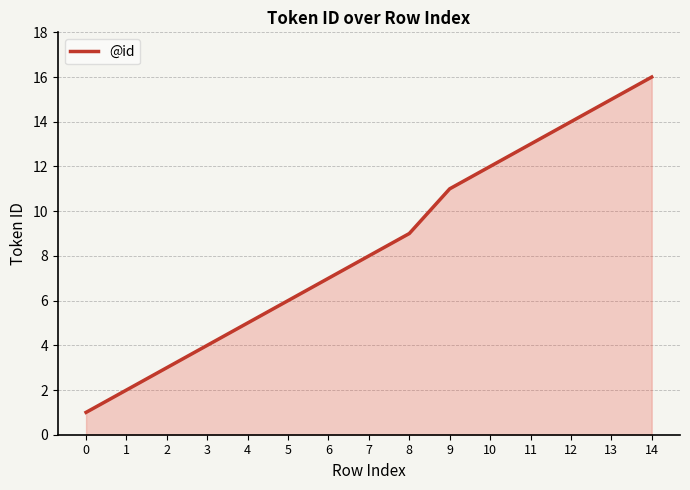

The value at 13 is 21. True or false?

False